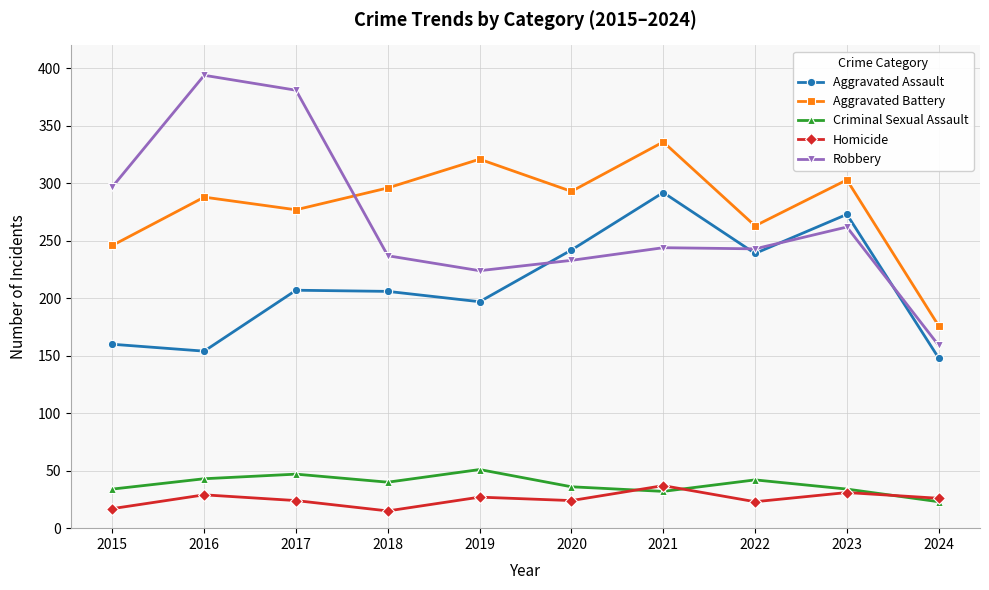

What is the approximate value of Aggravated Battery at 2023?

303